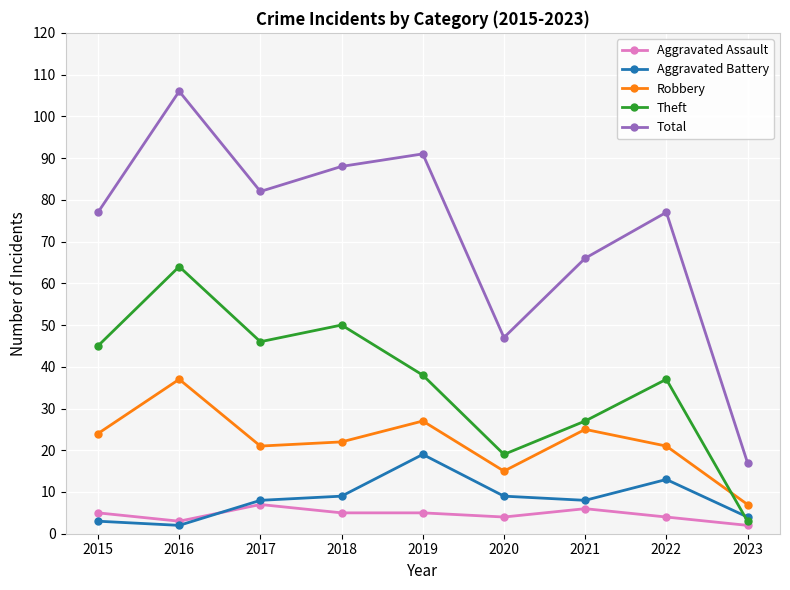

True or false: Aggravated Battery and Total intersect in this chart.

False